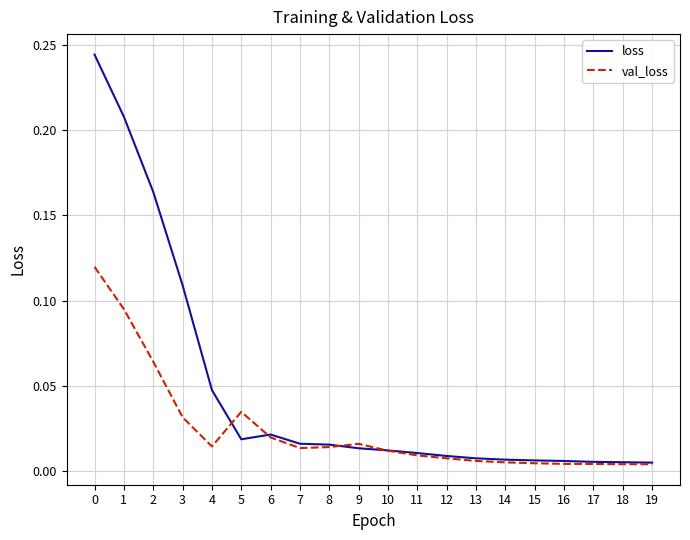

At how many categories does at least one series exceed 0?

20